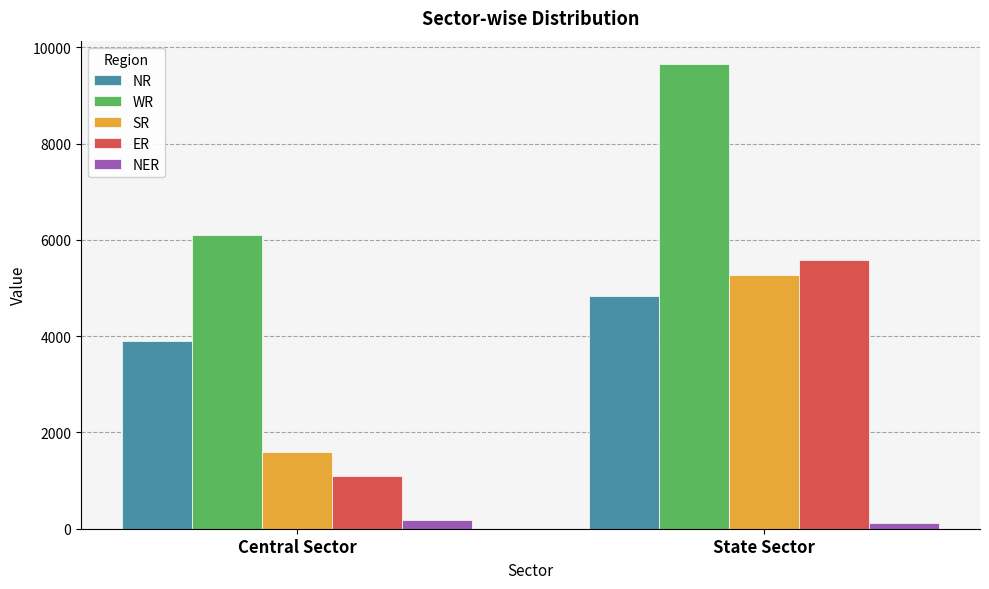

Rank the categories by SR value from lowest to highest.

Central Sector, State Sector